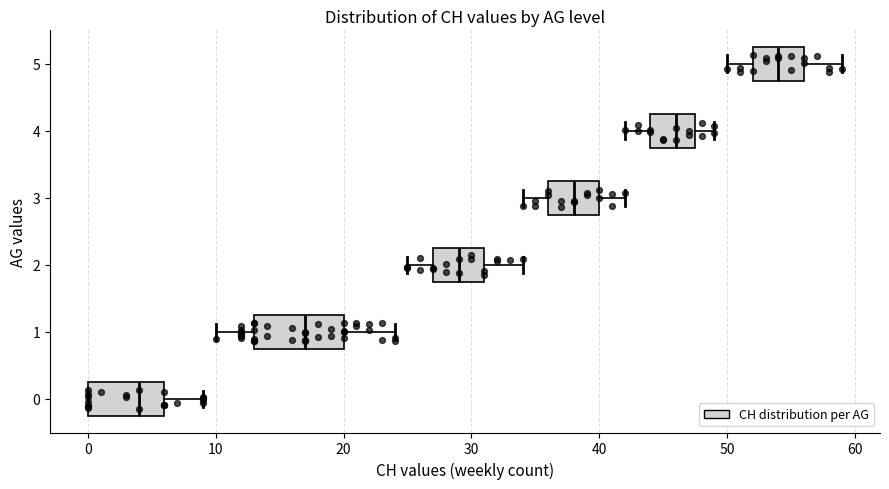

Comparing the boxes themselves (not the whiskers), which one is the widest?

1